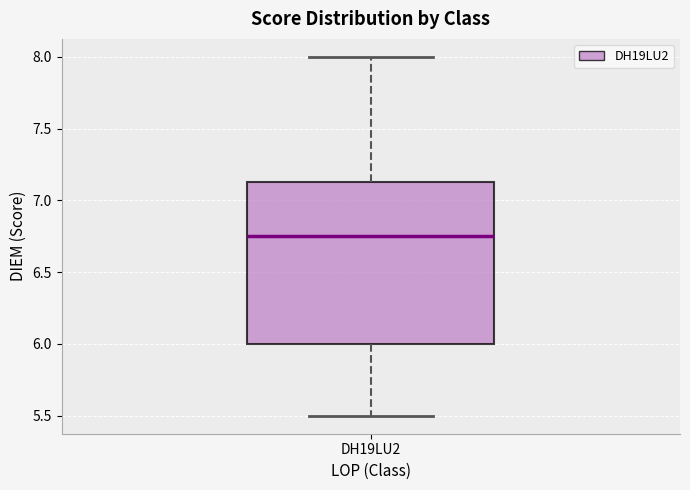

Read this box plot against the y-axis: the position of the median line, the range covered by the box, and the ends of both whiskers. The values are not printed on the chart, so give them approximately, as read against the axis.

median 6.75, box 6.00 to 7.15, whiskers 5.50 to 8.00